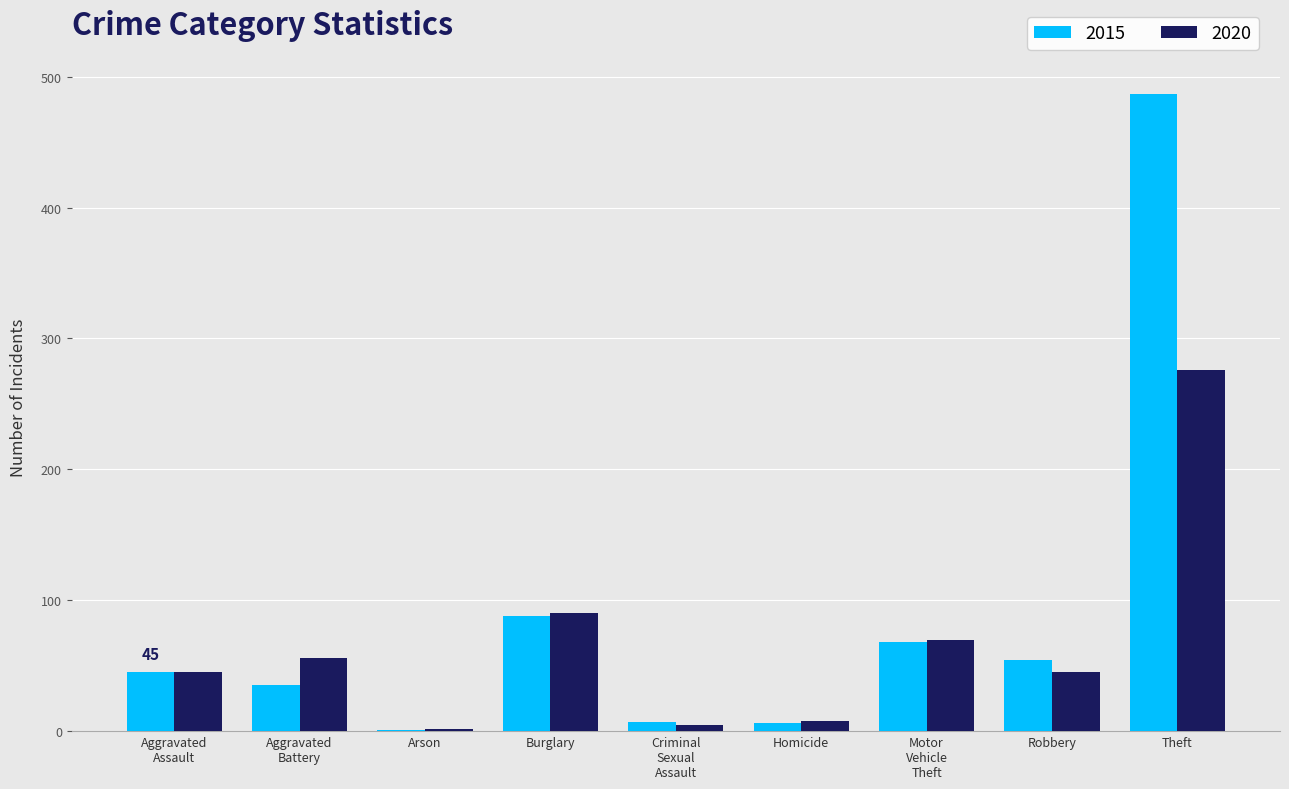

Are the bars grouped side by side (vs. stacked)?

Yes